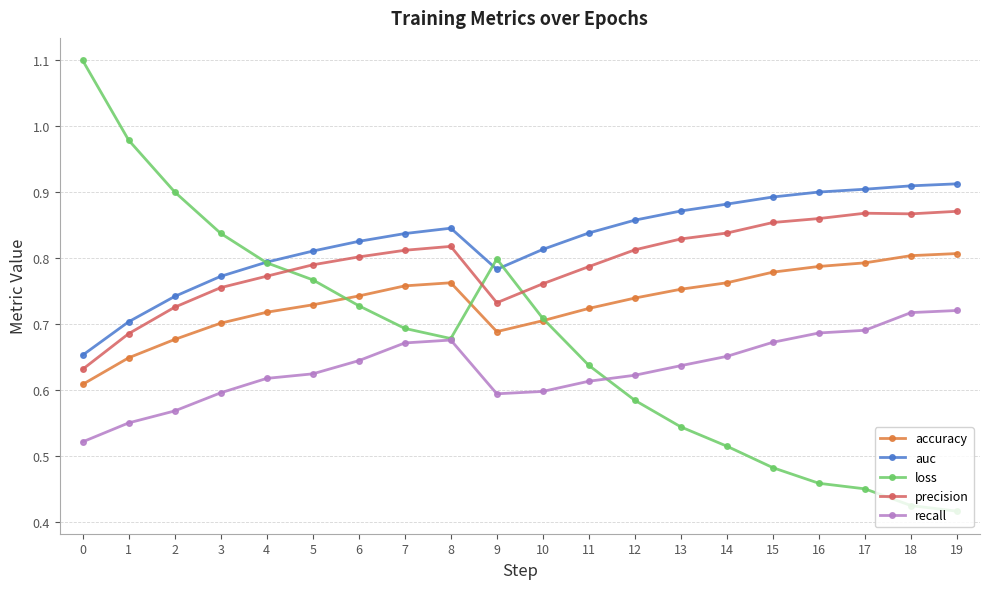

Is the value of precision at 3 greater than the value of accuracy at 15?

No